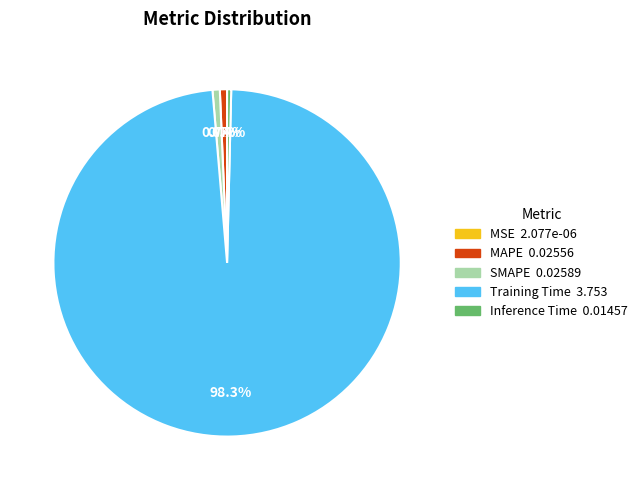

To the nearest percent, what is the difference between the largest and smallest slice percentages?

98%